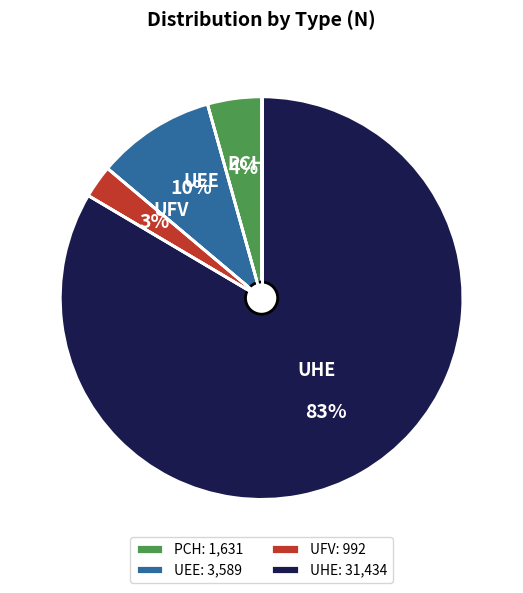

Count the number of slices in the pie.

4